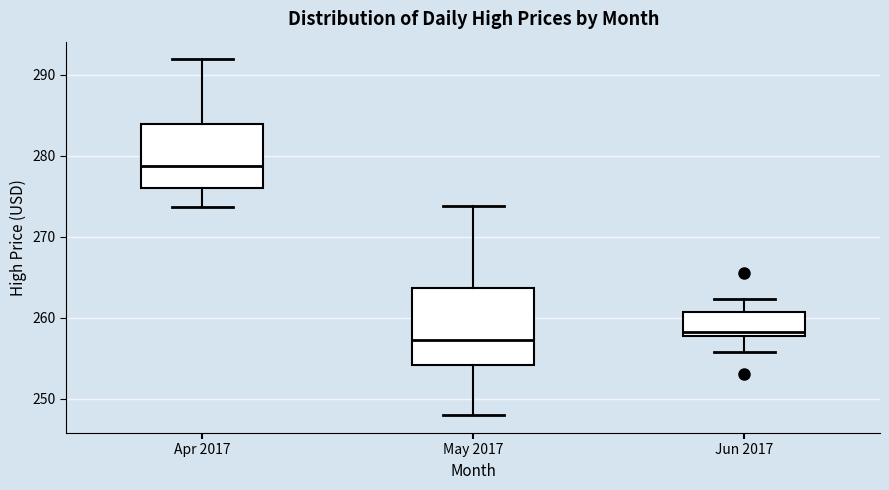

Reading left to right, transcribe this box plot: for each box, give where its median line is, the range the box spans, and where its two whiskers end, as read against the y-axis. The values are not printed on the chart, so give them approximately, as read against the axis.

Apr 2017: median 279, box 276 to 284, whiskers 274 to 292
May 2017: median 257, box 254 to 264, whiskers 248 to 274
Jun 2017: median 258 (just above the box's lower edge), box 258 to 261, whiskers 256 to 262